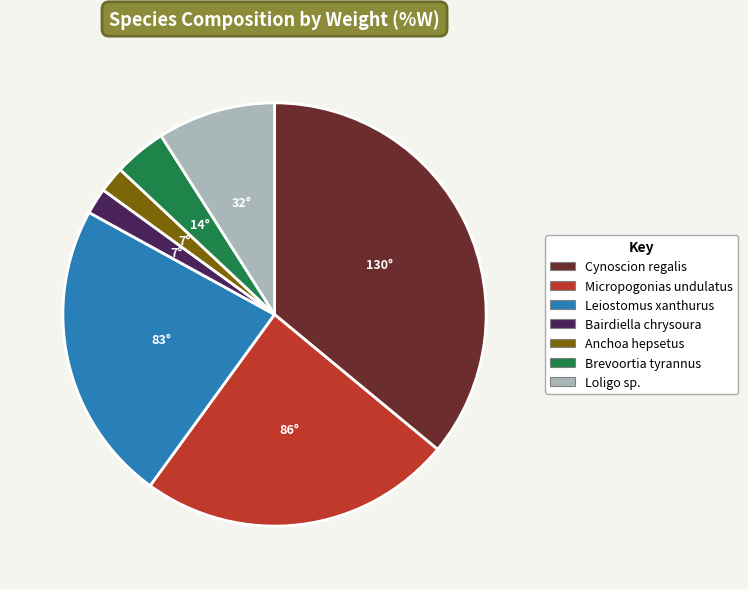

Does Leiostomus xanthurus account for over 50% of the chart?

No